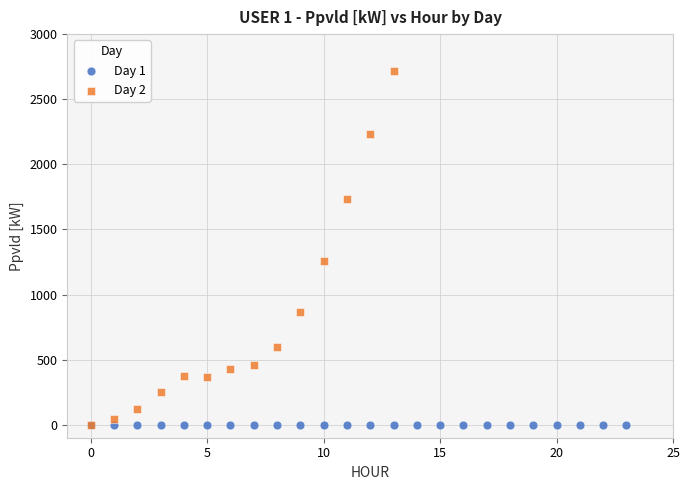

Which series reaches the maximum Y coordinate?

Day 2